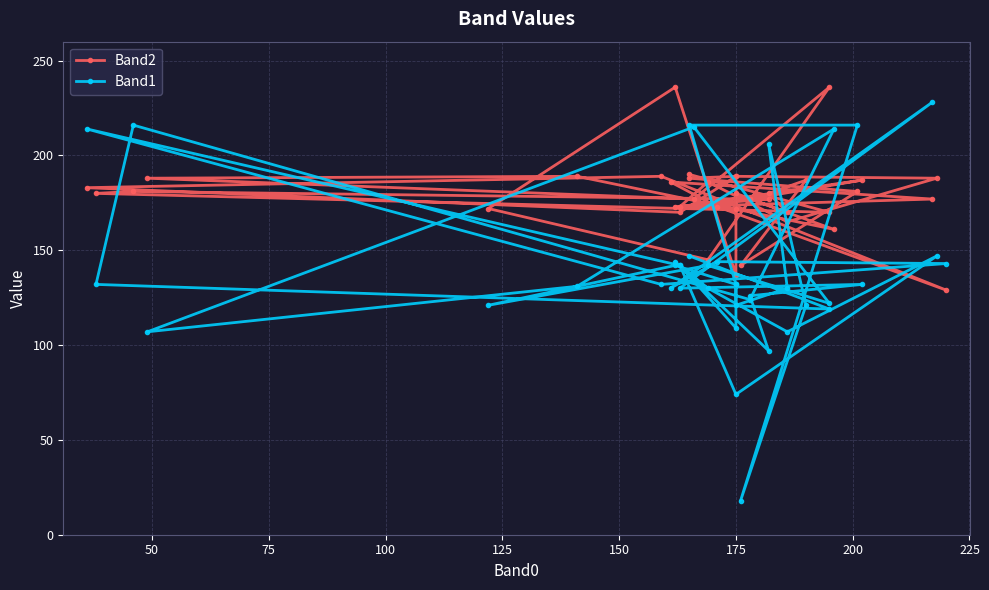

Does the chart display data point markers on the line(s)?

Yes